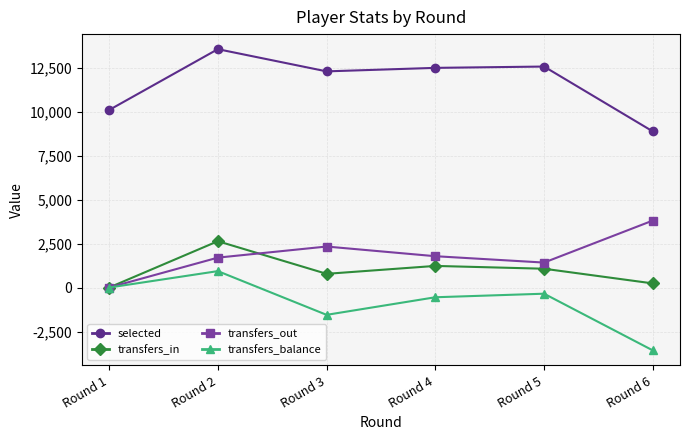

What are all the series names shown in the legend?

selected, transfers_in, transfers_out, transfers_balance